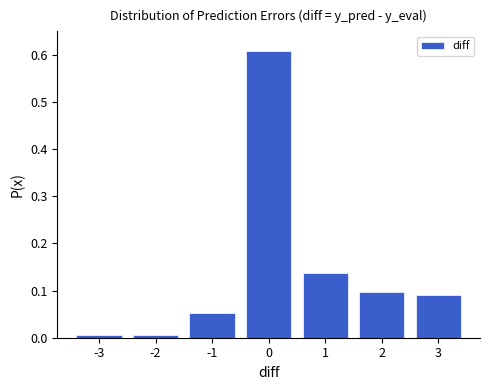

Is it true that the value at 3 is 0.1?

True